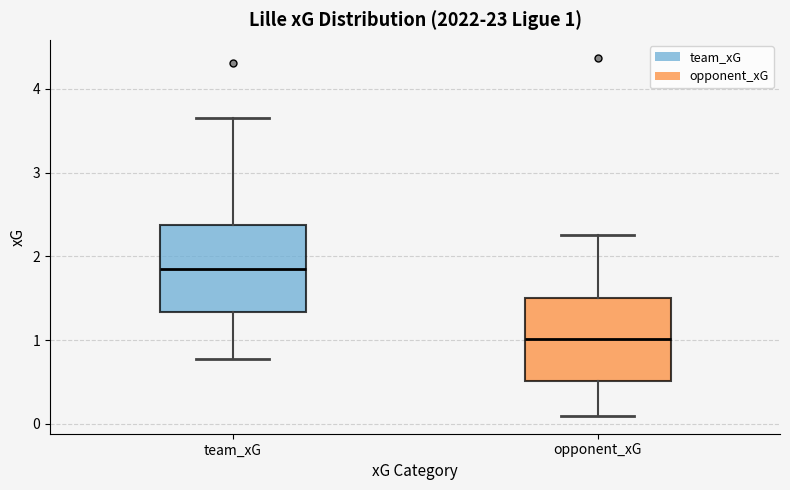

Which box's median line is the lowest?

opponent_xG